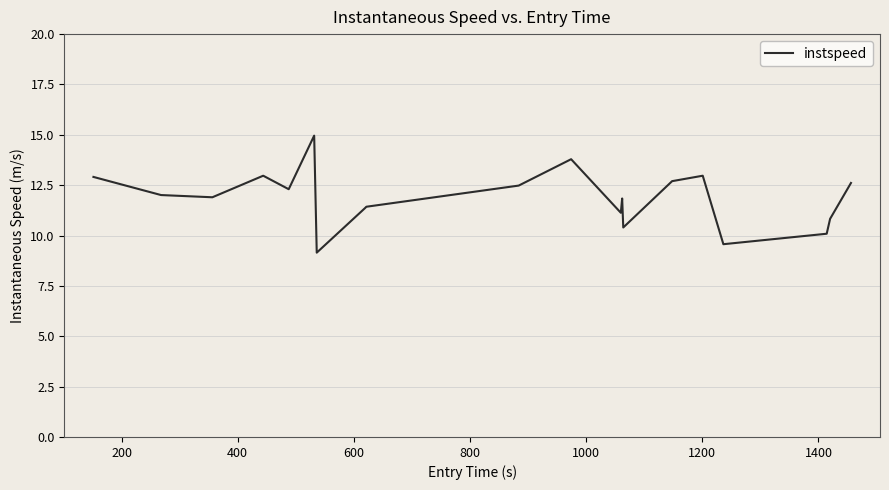

What is the minimum value shown in the chart?

9.2